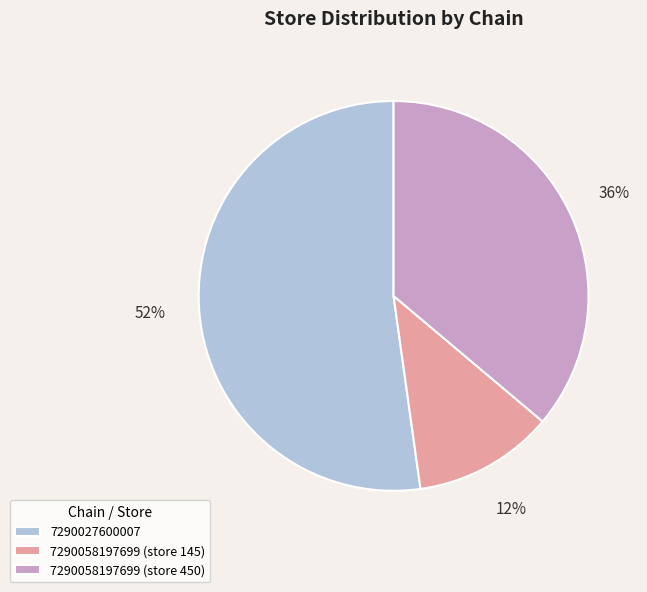

Do 7290027600007 and 7290058197699 (store 145) together represent more than half of the pie?

Yes